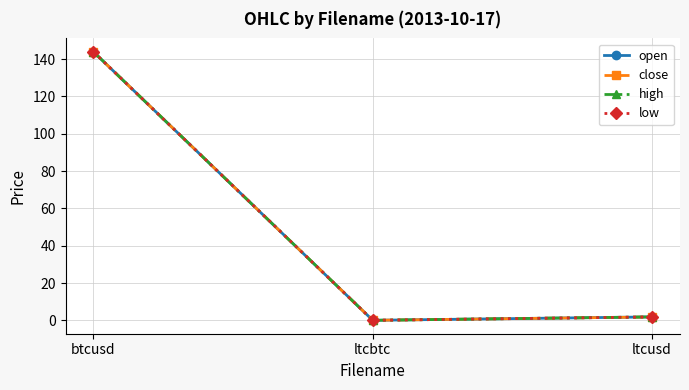

Is this an area chart (filled region under the line)?

No